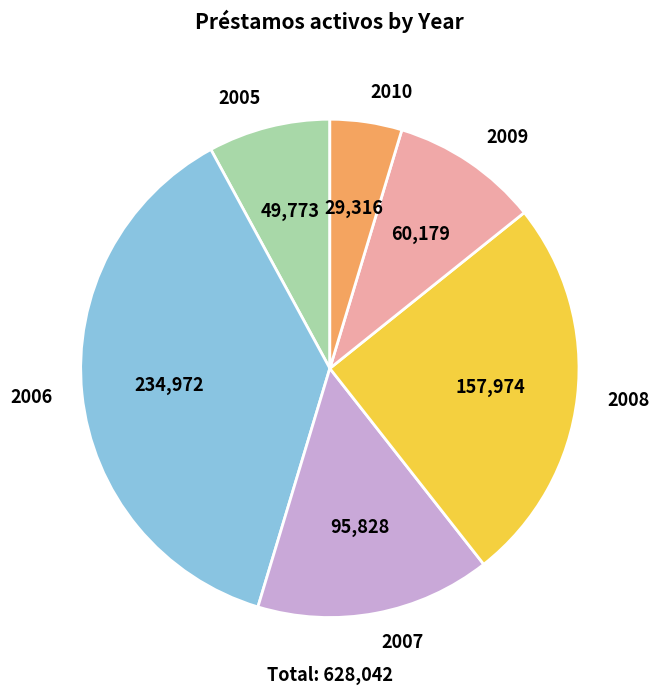

Which category has the biggest portion of the pie?

2006